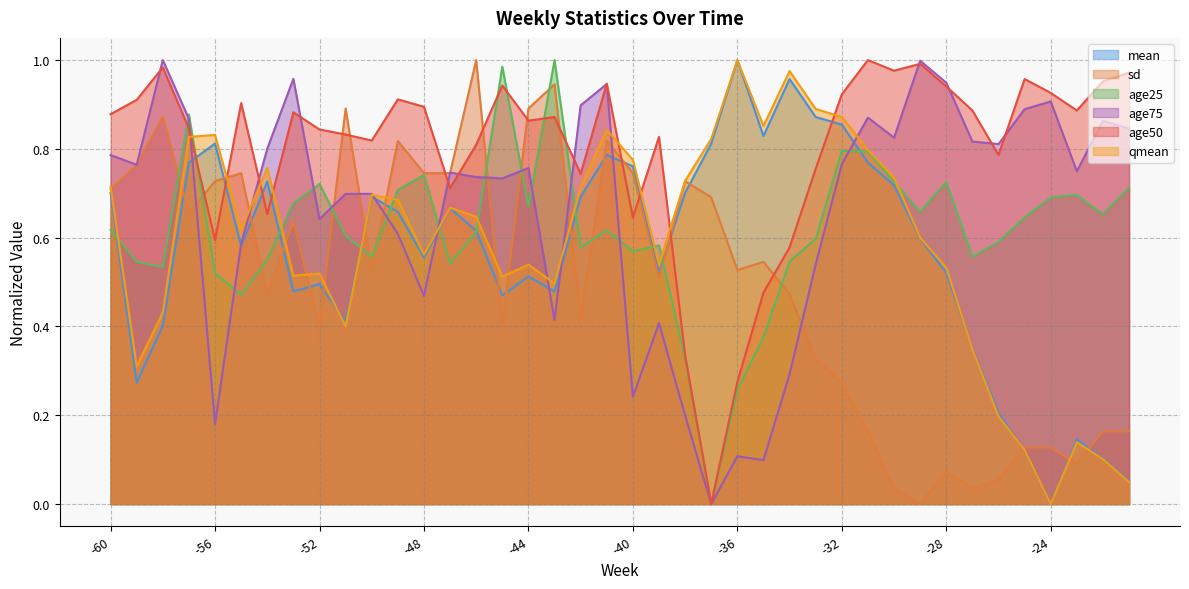

Reading left to right, extract all data points from this chart.

mean: 0.7	0.3	0.4	0.8	0.8	0.6	0.7	0.5	0.5	0.4	0.7	0.7	0.6	0.7	0.6	0.5	0.5	0.5	0.7	0.8	0.8	0.5	0.7	0.8	1.0	0.8	1.0	0.9	0.9	0.8	0.7	0.6	0.5	0.4	0.2	0.1	0.0	0.1	0.1	0.1
sd: 0.7	0.8	0.9	0.7	0.7	0.7	0.5	0.6	0.4	0.9	0.5	0.8	0.7	0.7	1.0	0.4	0.9	0.9	0.4	0.8	0.7	0.5	0.7	0.7	0.5	0.5	0.5	0.3	0.3	0.2	0.0	0.0	0.1	0.0	0.1	0.1	0.1	0.1	0.2	0.2
age25: 0.6	0.5	0.5	0.9	0.5	0.5	0.6	0.7	0.7	0.6	0.6	0.7	0.7	0.5	0.6	1.0	0.7	1.0	0.6	0.6	0.6	0.6	0.3	0.0	0.3	0.4	0.5	0.6	0.8	0.8	0.7	0.7	0.7	0.6	0.6	0.6	0.7	0.7	0.7	0.7
age75: 0.8	0.8	1.0	0.9	0.2	0.6	0.8	1.0	0.6	0.7	0.7	0.6	0.5	0.7	0.7	0.7	0.8	0.4	0.9	0.9	0.2	0.4	0.2	0.0	0.1	0.1	0.3	0.5	0.8	0.9	0.8	1.0	0.9	0.8	0.8	0.9	0.9	0.7	0.9	0.8
age50: 0.9	0.9	1.0	0.8	0.6	0.9	0.7	0.9	0.8	0.8	0.8	0.9	0.9	0.7	0.8	0.9	0.9	0.9	0.7	0.9	0.6	0.8	0.3	0.0	0.3	0.5	0.6	0.8	0.9	1.0	1.0	1.0	0.9	0.9	0.8	1.0	0.9	0.9	1.0	1.0
qmean: 0.7	0.3	0.4	0.8	0.8	0.6	0.8	0.5	0.5	0.4	0.7	0.7	0.6	0.7	0.6	0.5	0.5	0.5	0.7	0.8	0.8	0.5	0.7	0.8	1.0	0.9	1.0	0.9	0.9	0.8	0.7	0.6	0.5	0.3	0.2	0.1	0.0	0.1	0.1	0.0